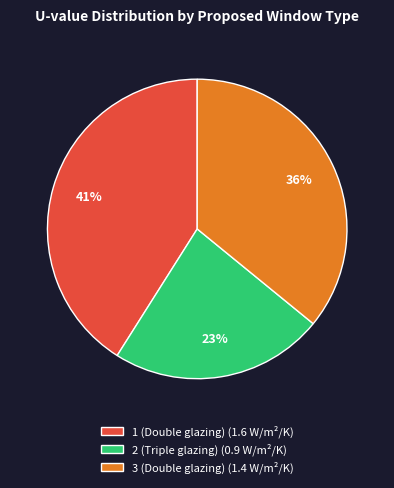

Which category has the biggest portion of the pie?

1 (Double glazing)